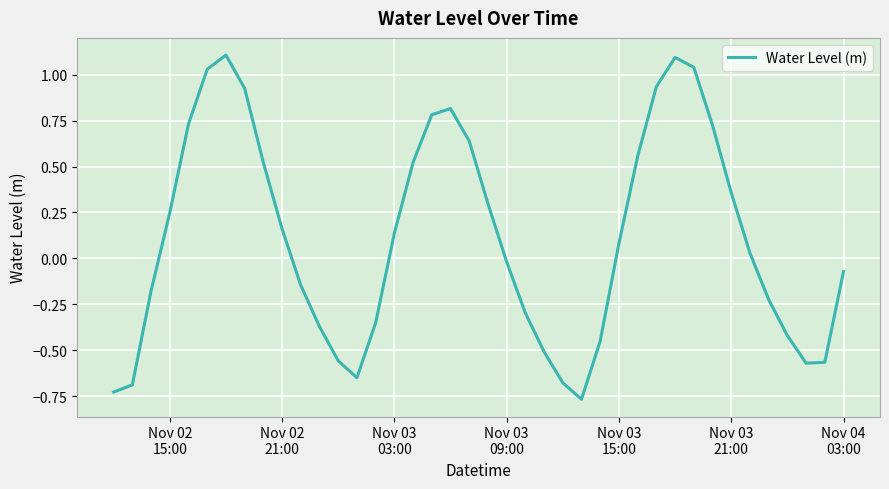

What is the greatest value displayed?

1.1